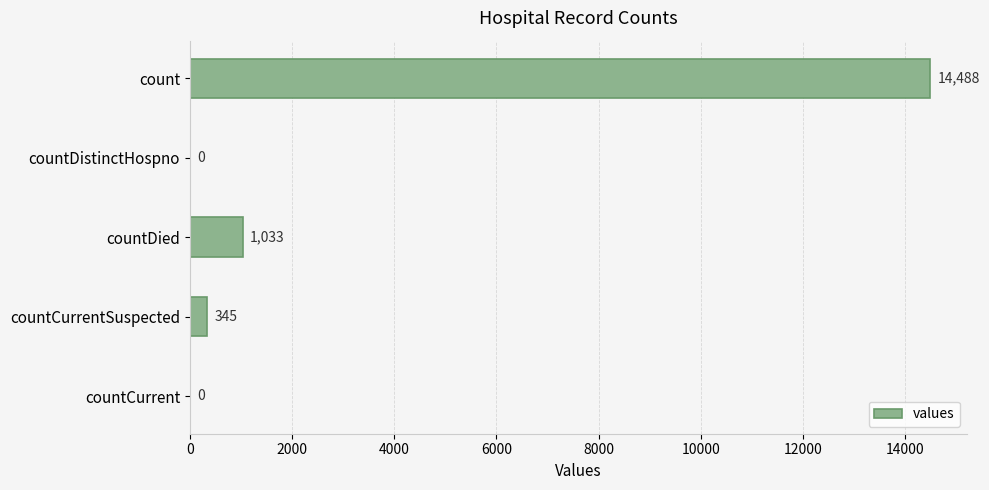

Which has a higher value, countDistinctHospno or count?

count